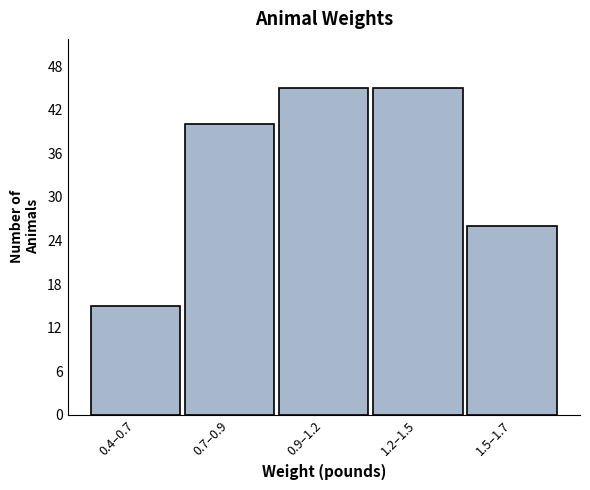

Reading left to right, what are all the values shown in this chart?

0.4–0.7=15	0.7–0.9=40	0.9–1.2=45	1.2–1.5=45	1.5–1.7=26